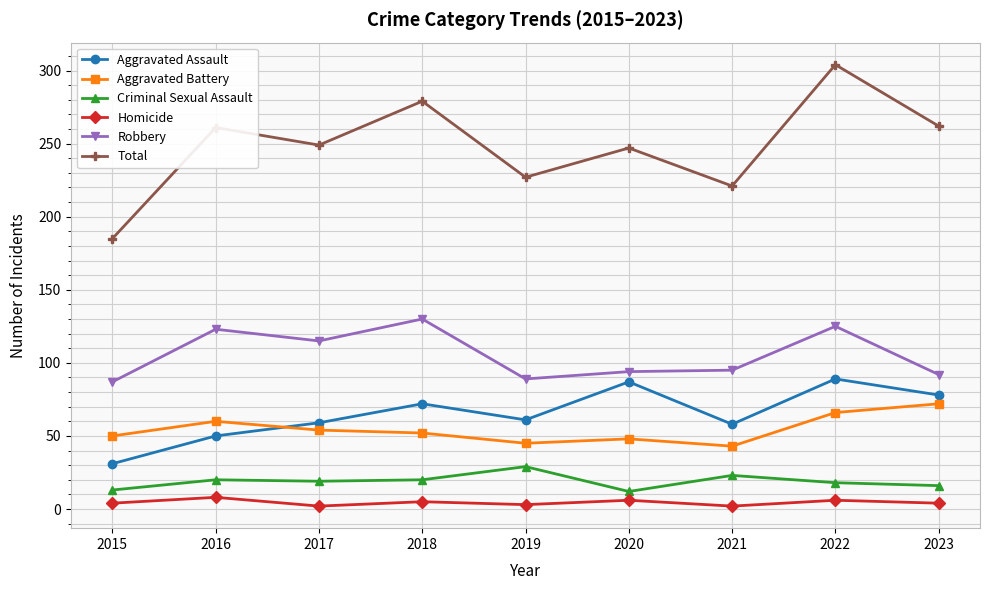

How many series are shown in this chart?

6